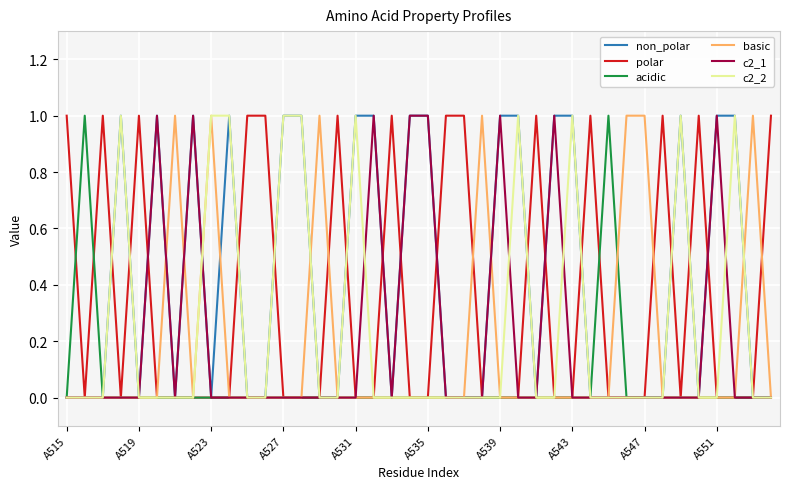

Is this an area chart (filled region under the line)?

No